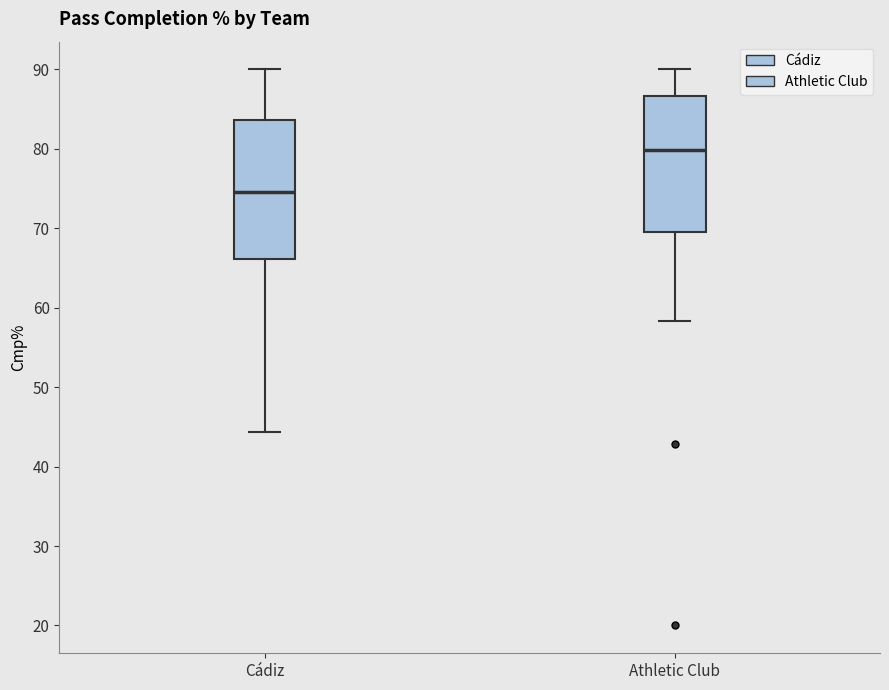

Which box's median line is the lowest?

Cádiz